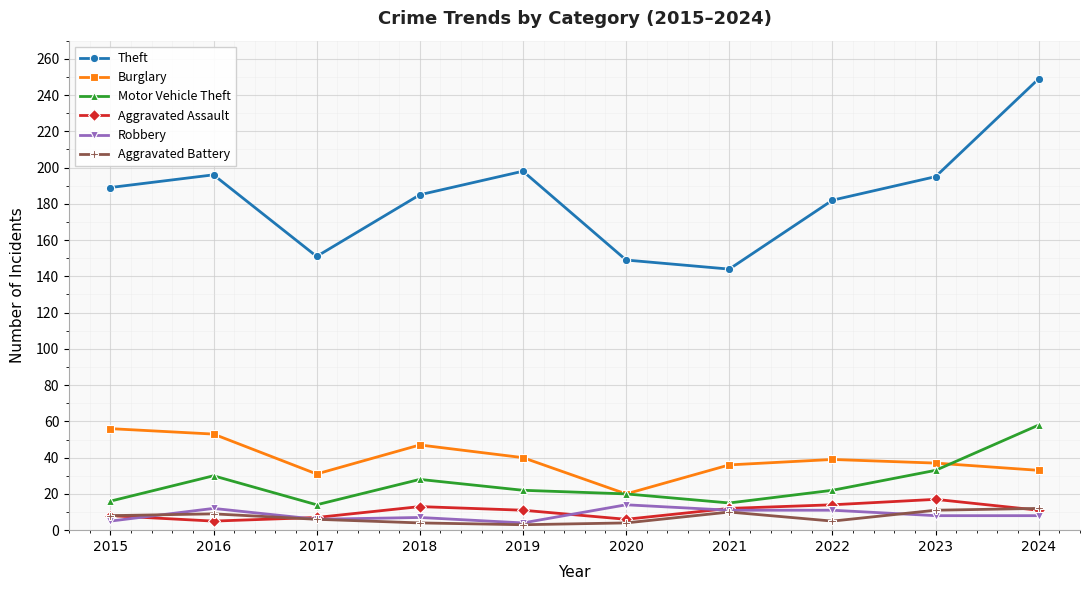

In Burglary, how many points are higher than both neighbors (excluding endpoints)?

2